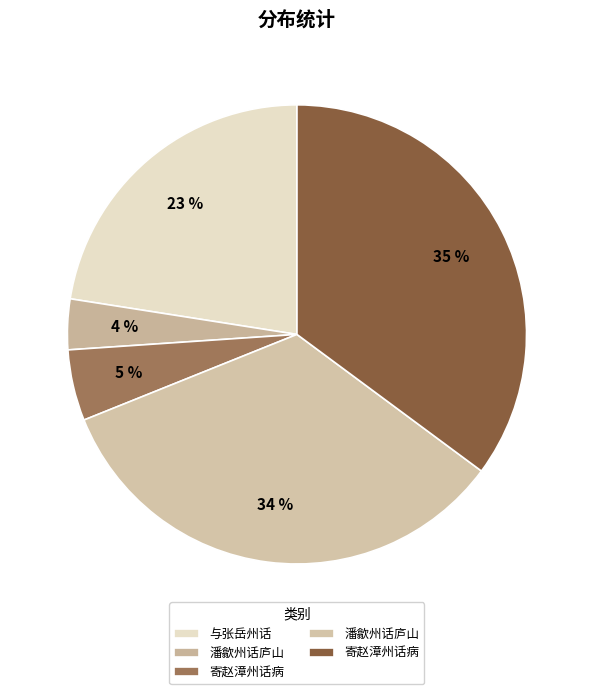

Rank the categories by value from highest to lowest.

寄赵漳州话病, 潘歙州话庐山, 与张岳州话, 寄赵漳州话病, 潘歙州话庐山